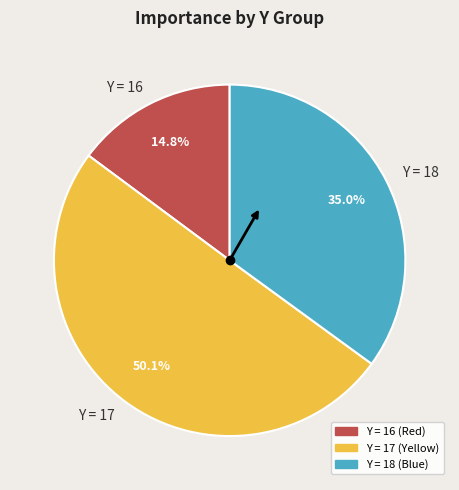

What is the smallest slice in the pie chart?

Y = 16